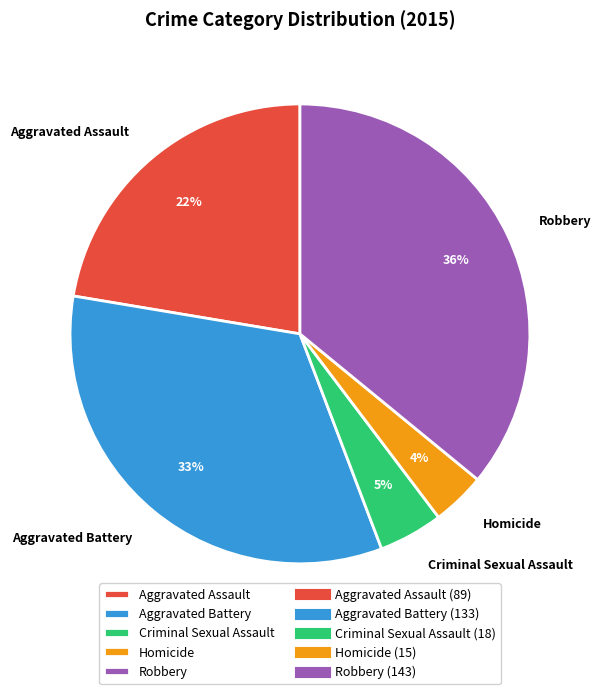

To the nearest percent, what is the difference between the largest and smallest slice percentages?

32%